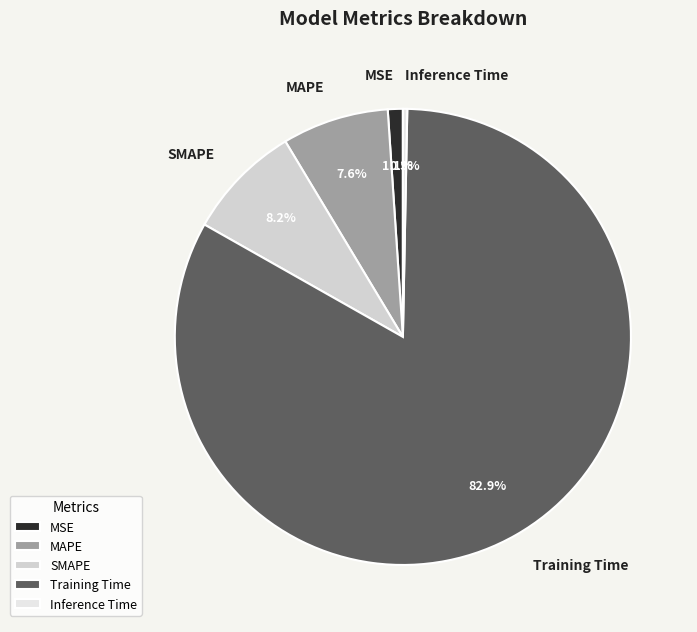

Which category has the smallest portion of the pie?

Inference Time